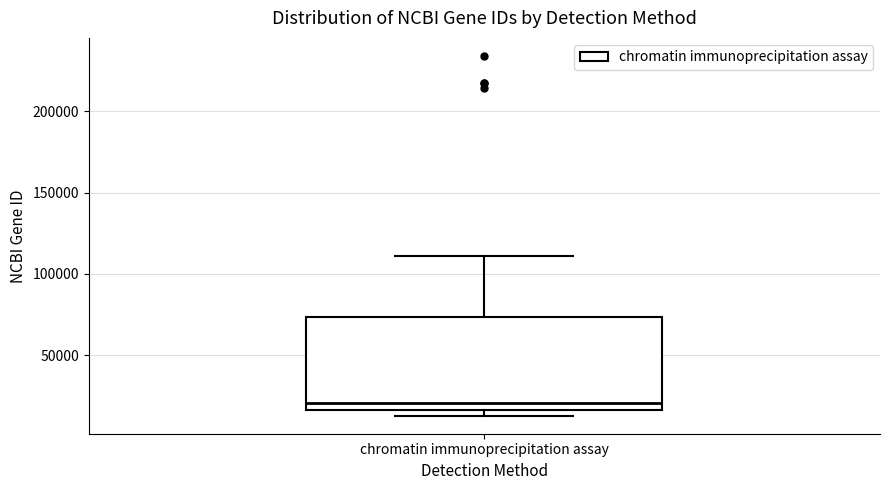

Transcribe this box plot: give where the median line is, the range the box spans, and where the two whiskers end, as read against the y-axis. The values are not printed on the chart, so give them approximately, as read against the axis.

median 20000, box 15000 to 75000, whiskers 15000 (just below the box's lower edge) to 110000